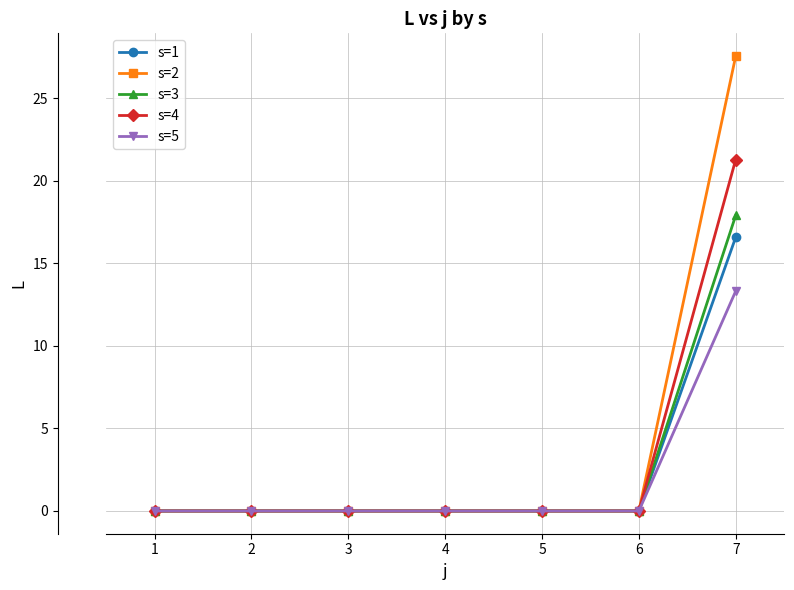

At which category does the chart reach its peak across all series?

7